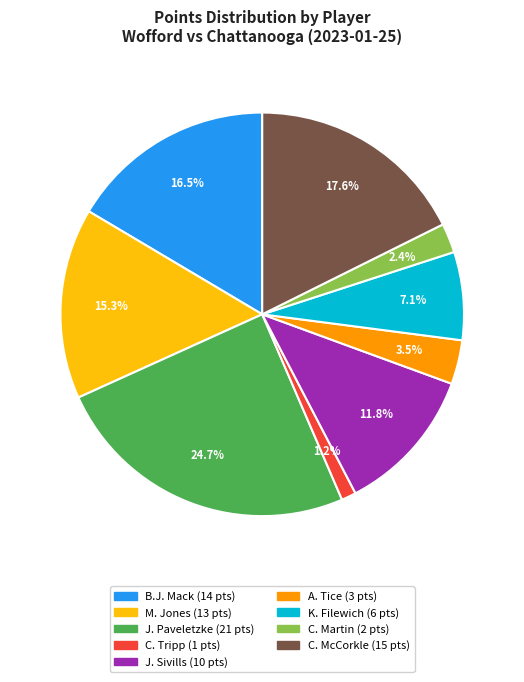

Is there a majority slice in this chart?

No